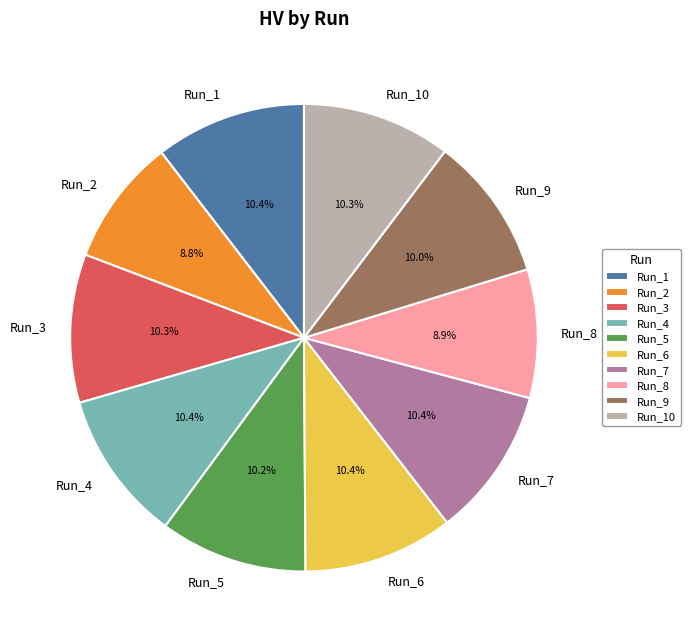

True or false: Run_1 accounts for 23% of the total.

False